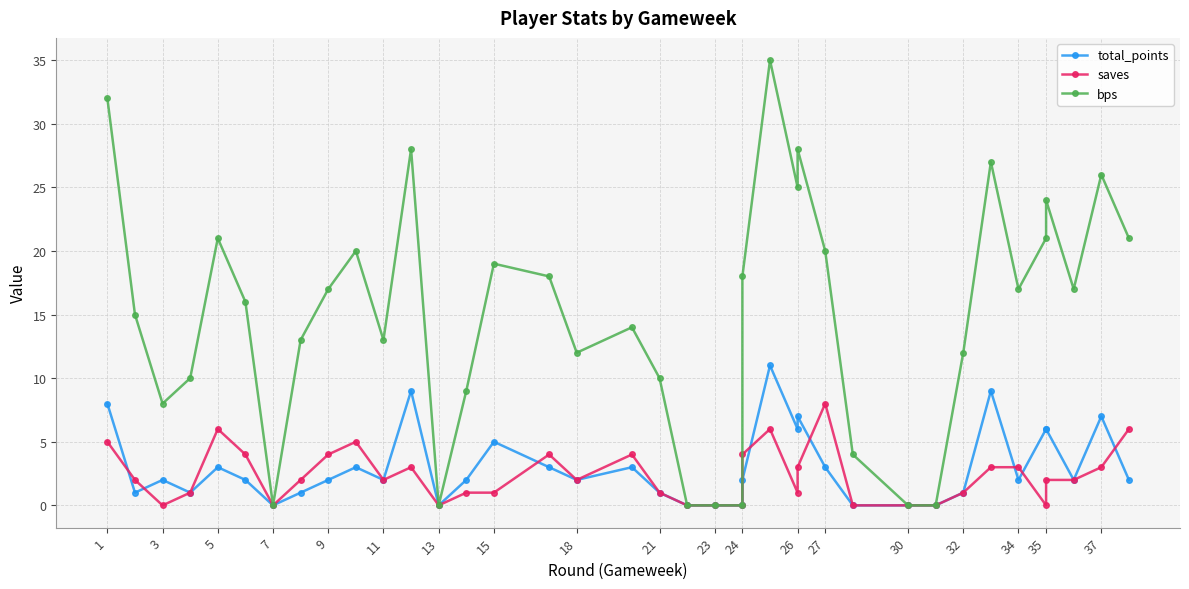

Which series has the largest total across all categories?

bps